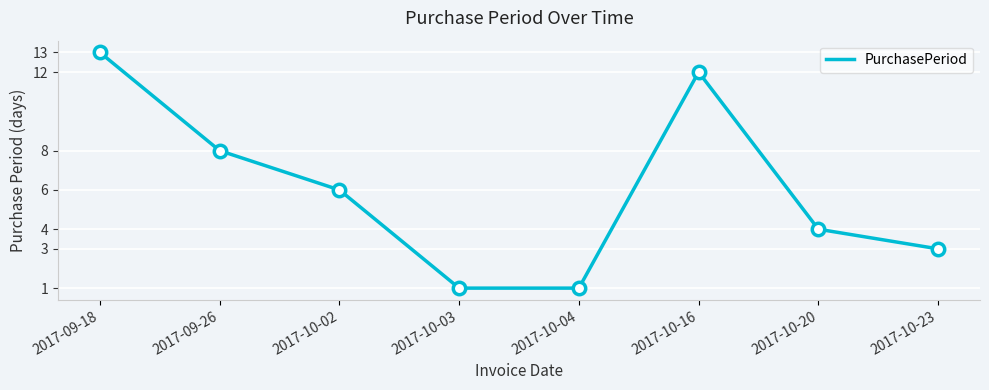

Approximately how many times larger is the value at 2017-09-18 compared to 2017-10-16?

1.1